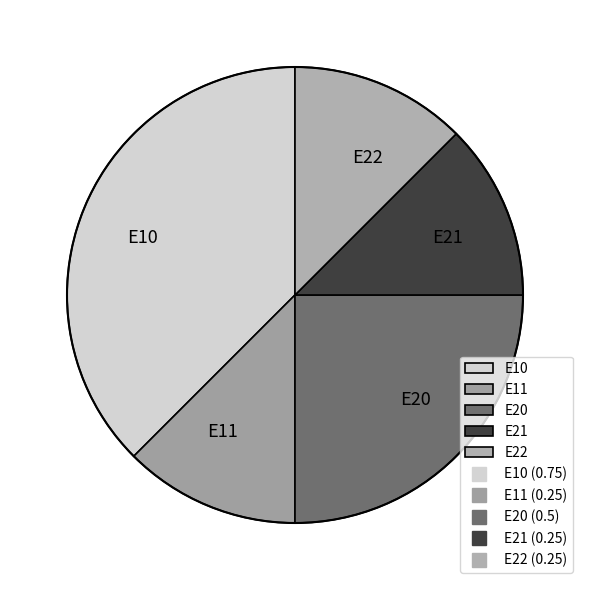

Count the number of slices in the pie.

5